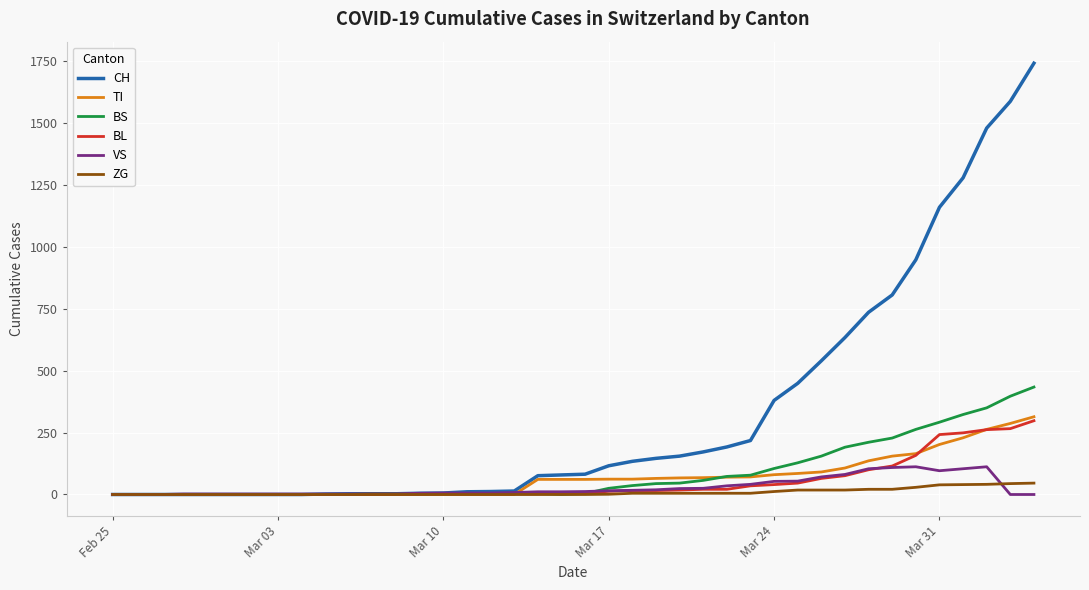

Which series has the largest total across all categories?

CH